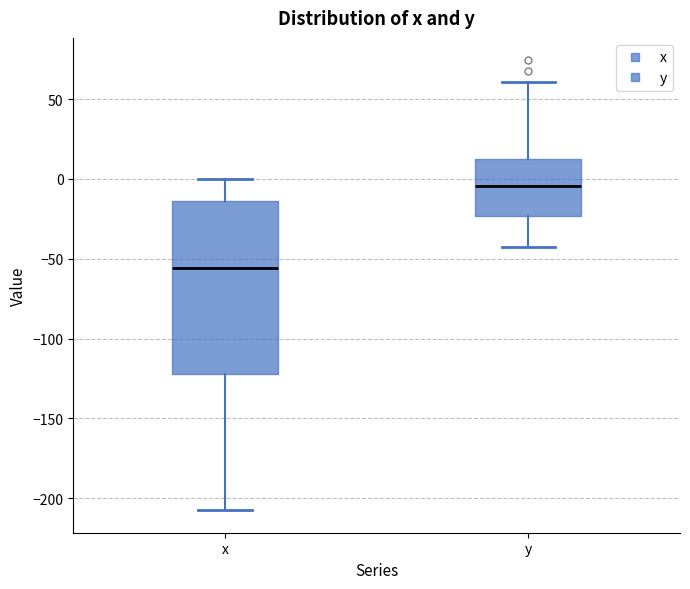

Which box's median line is the lowest?

x